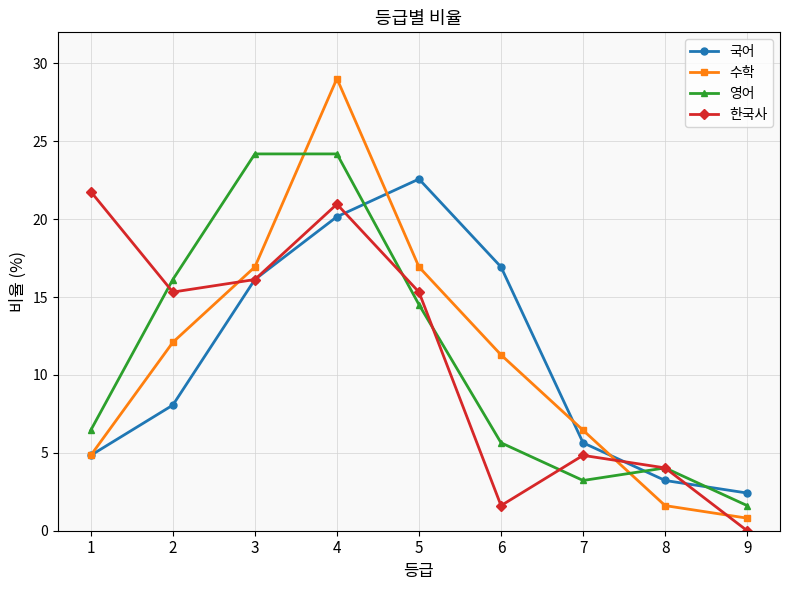

Does the chart have visible grid lines?

Yes